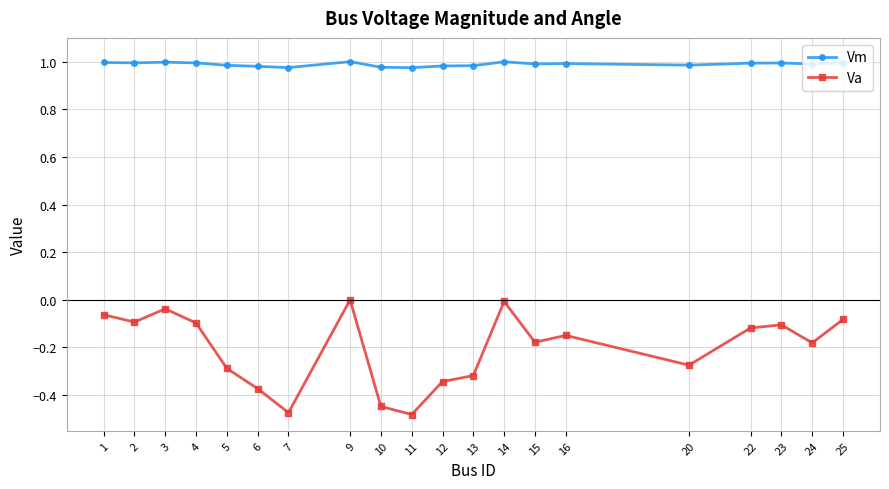

Which series has the largest range (max minus min)?

Va